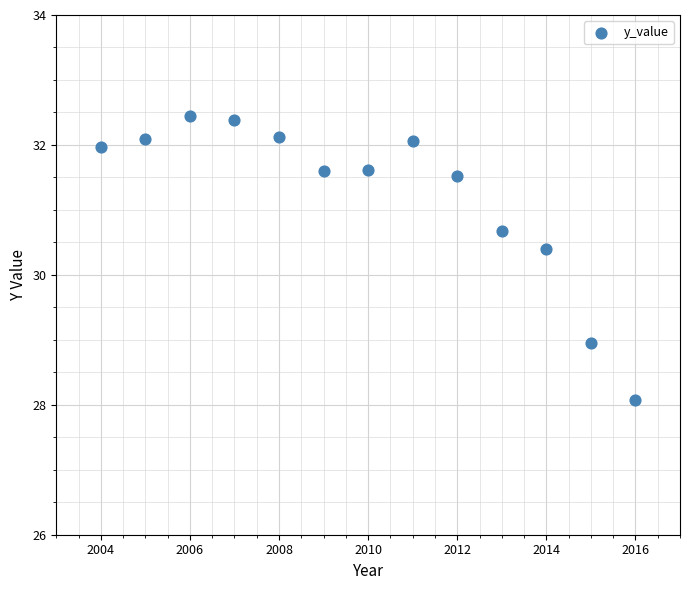

What is the range of X values (max minus min)?

12.0